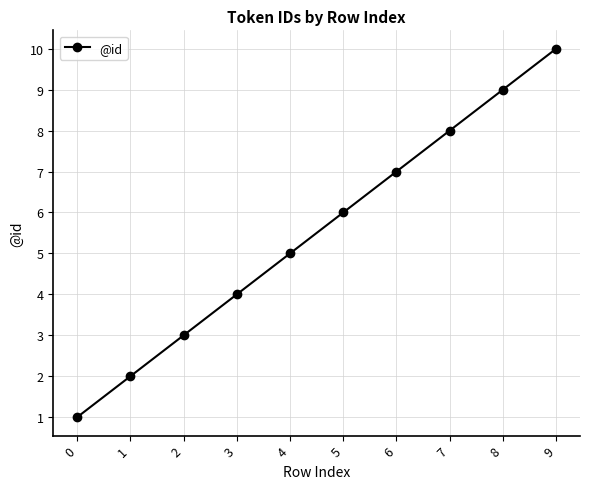

Reading left to right, list all the values displayed in this chart.

1	2	3	4	5	6	7	8	9	10